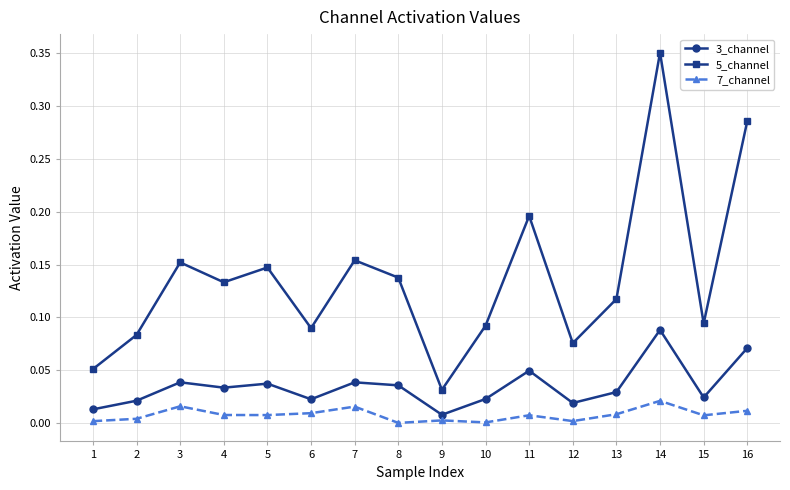

At which label is 5_channel closest to 0?

9